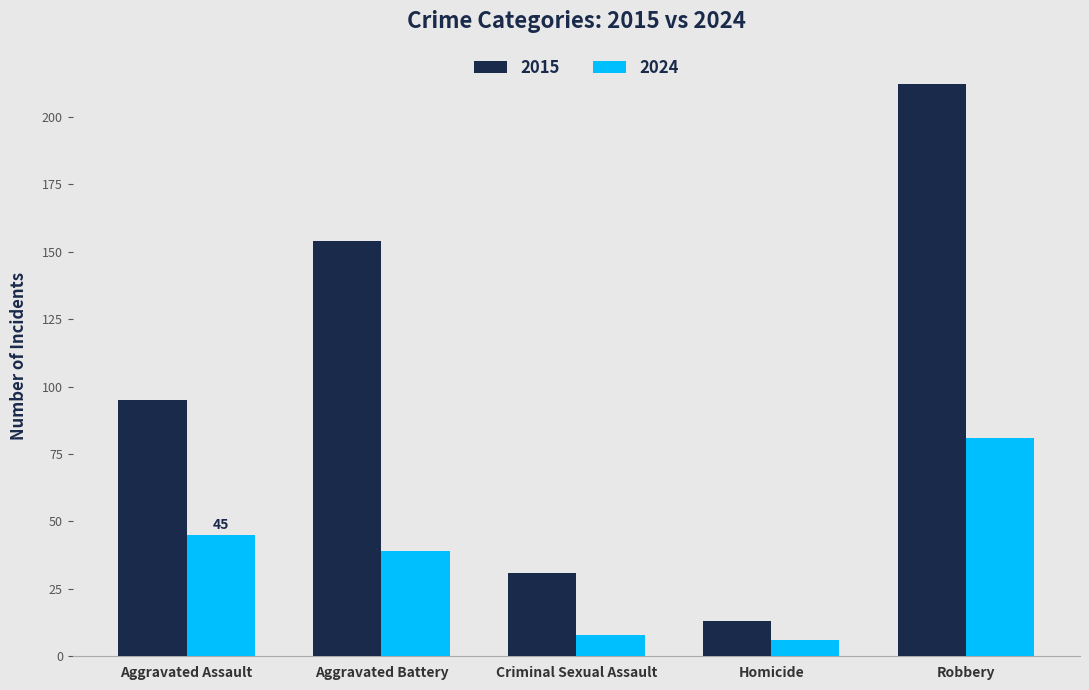

Reading left to right, transcribe all the data shown in this chart.

2015: 95	154	31	13	212
2024: 45	39	8	6	81